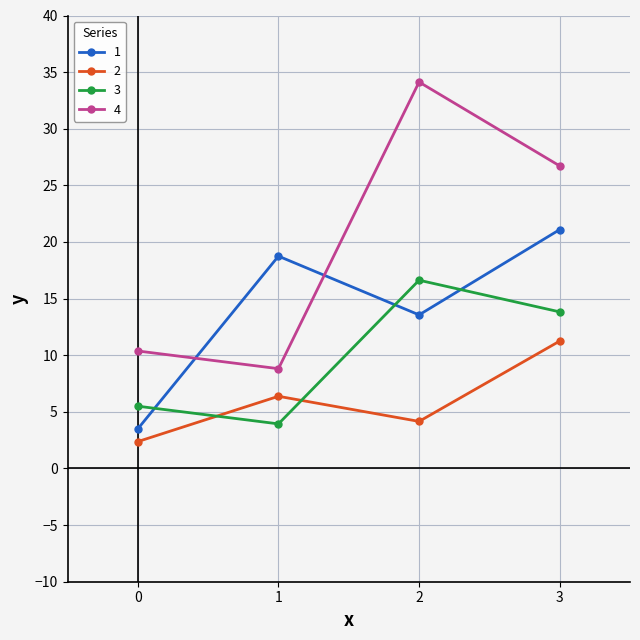

Which series has the largest range (max minus min)?

4